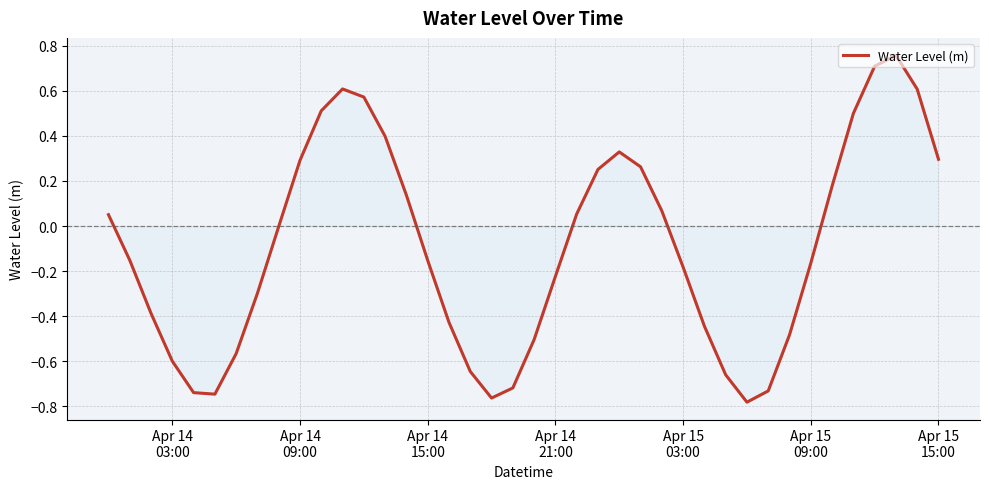

What is the difference between the maximum and minimum values?

1.5